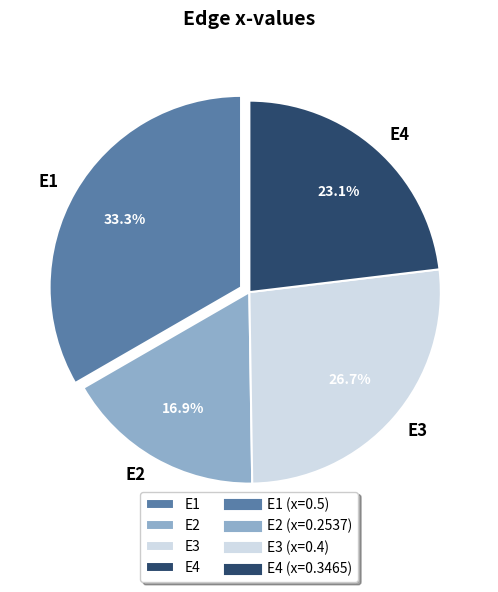

How many slices are in this pie chart?

4